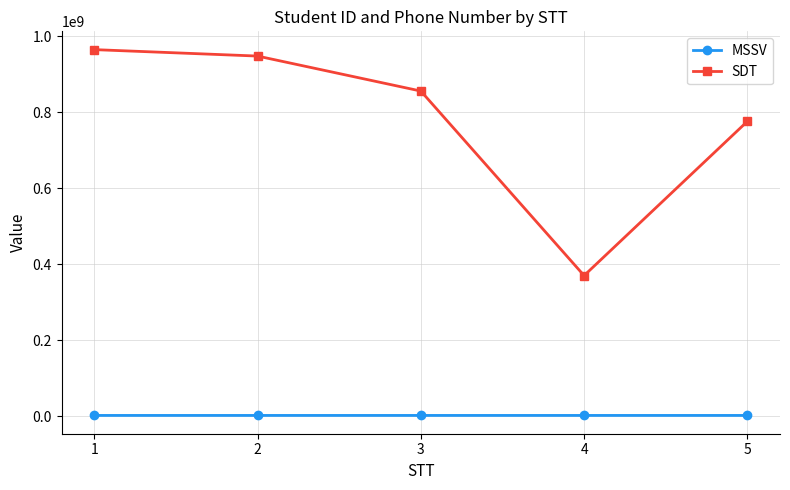

What is the value of the SDT point at the 5th from the left?

775585599